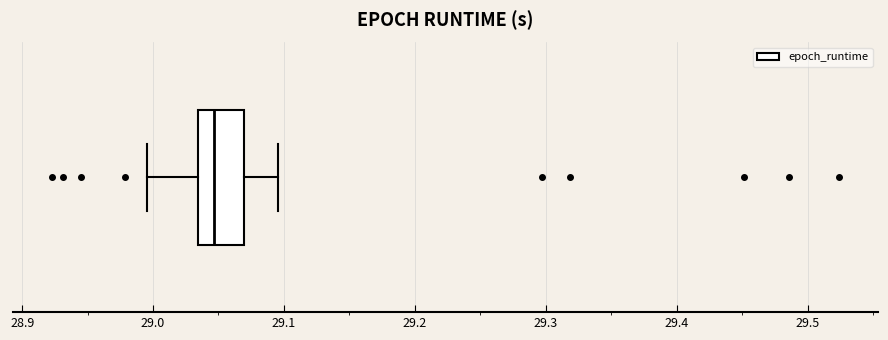

Transcribe this box plot: give where the median line is, the range the box spans, and where the two whiskers end, as read against the x-axis. The values are not printed on the chart, so give them approximately, as read against the axis.

median 29.05, box 29.03 to 29.07, whiskers 29.00 to 29.10